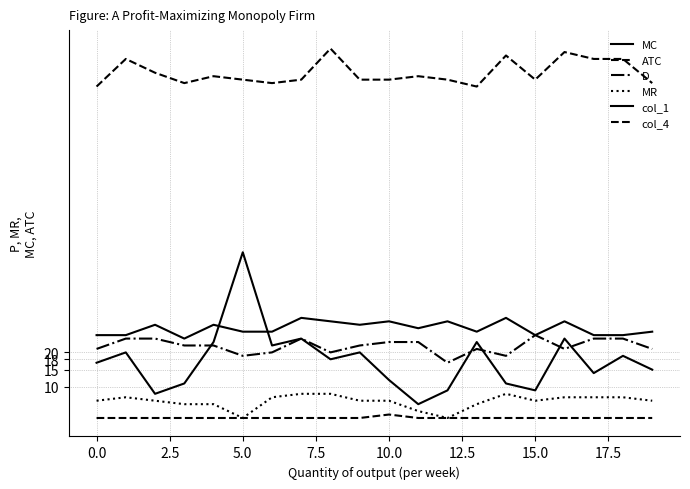

How many lines are shown in the chart?

6